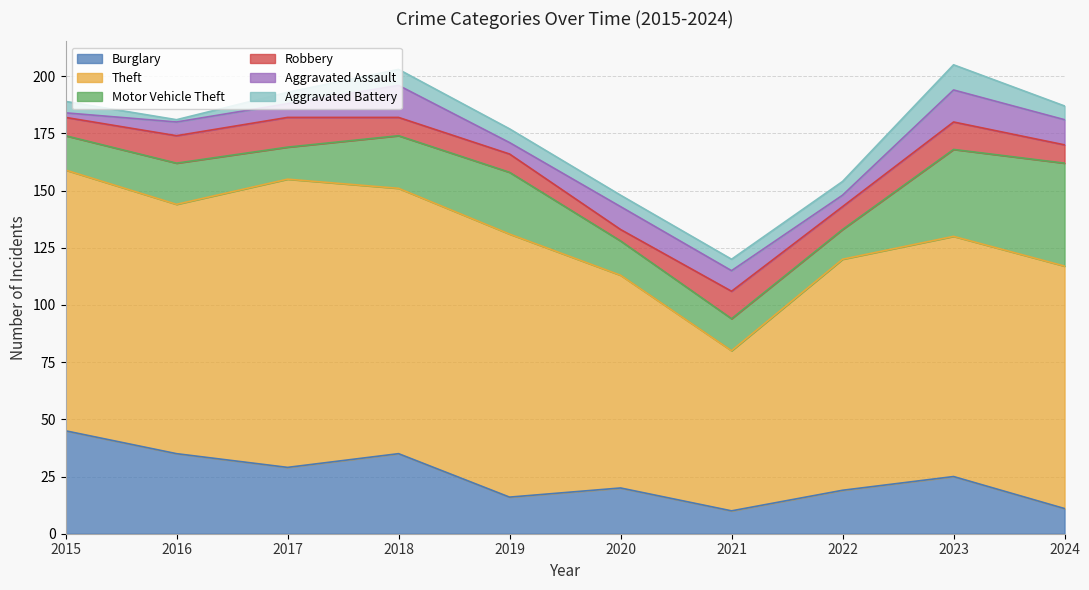

Between 2016 and 2015, which is larger?

2015